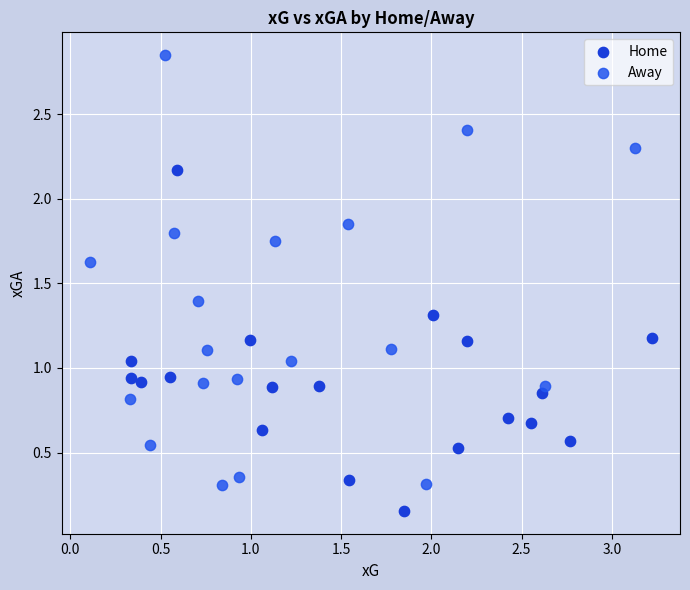

Which series has the largest Y range (max minus min)?

Away